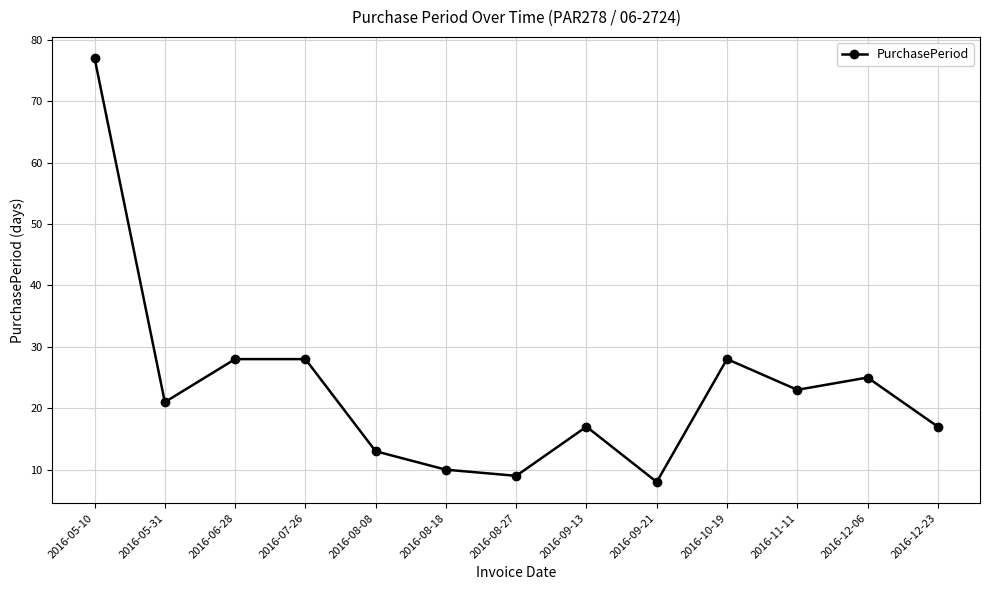

Reading left to right, extract all data points from this chart.

2016-05-10=77	2016-05-31=21	2016-06-28=28	2016-07-26=28	2016-08-08=13	2016-08-18=10	2016-08-27=9	2016-09-13=17	2016-09-21=8	2016-10-19=28	2016-11-11=23	2016-12-06=25	2016-12-23=17